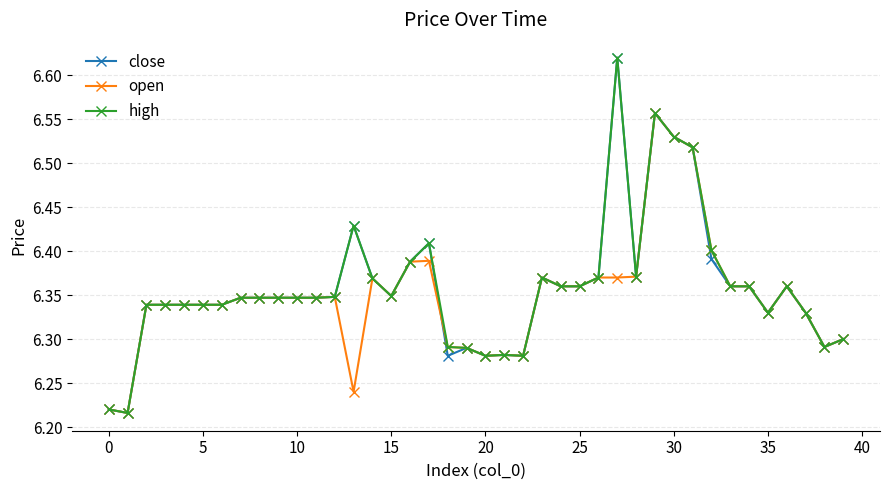

True or false: open has more than 2 points higher than both neighbors.

True